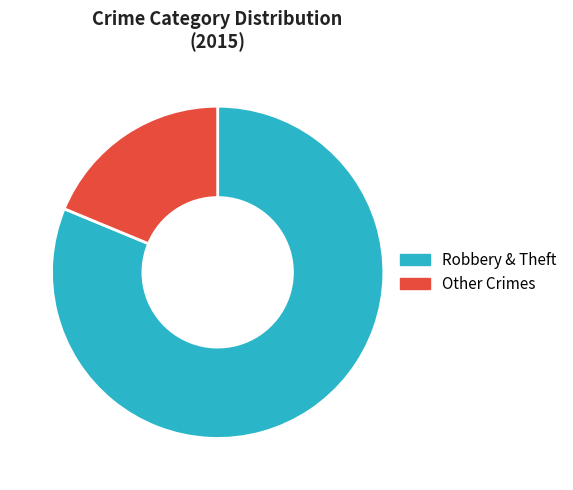

Is there any slice that represents more than half of the pie?

Yes